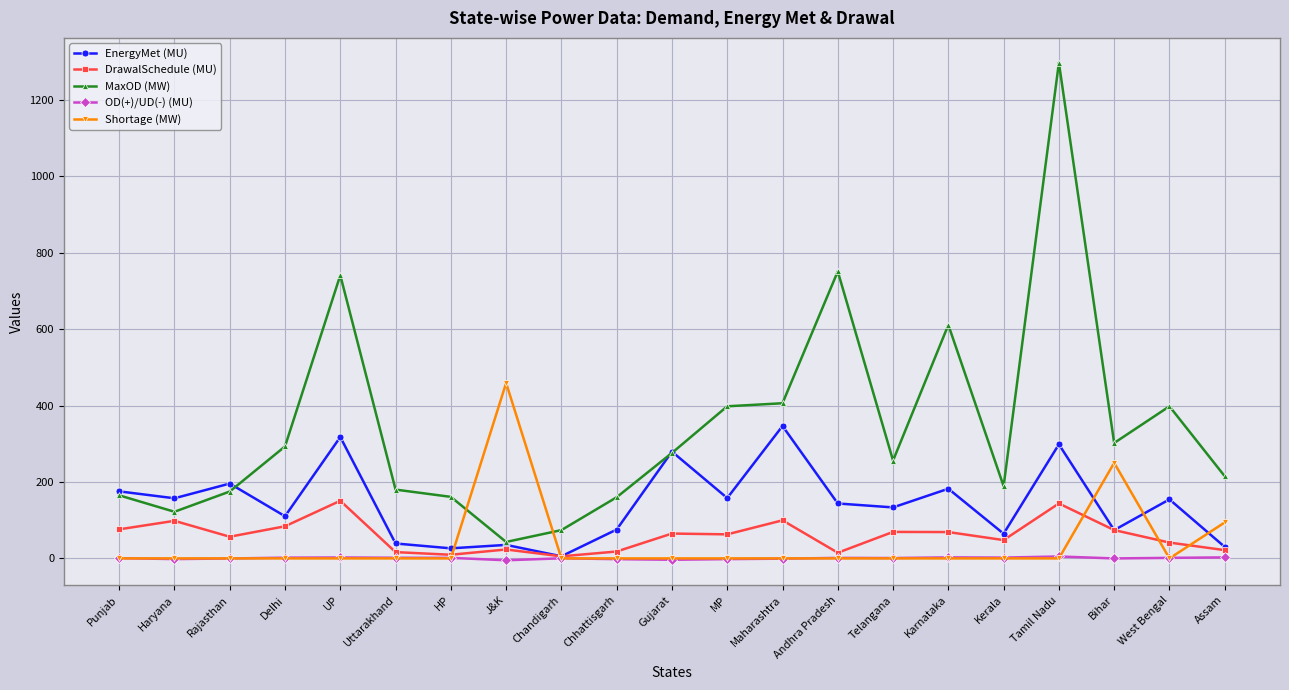

What is the spread (max minus min) of values at Haryana?

159.1